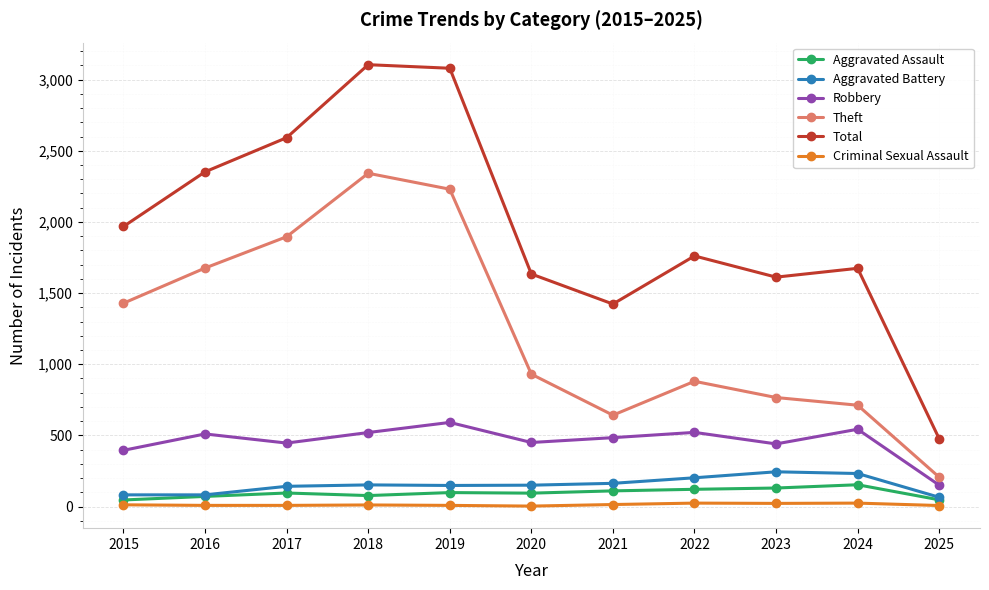

How many data points does each series have?

11